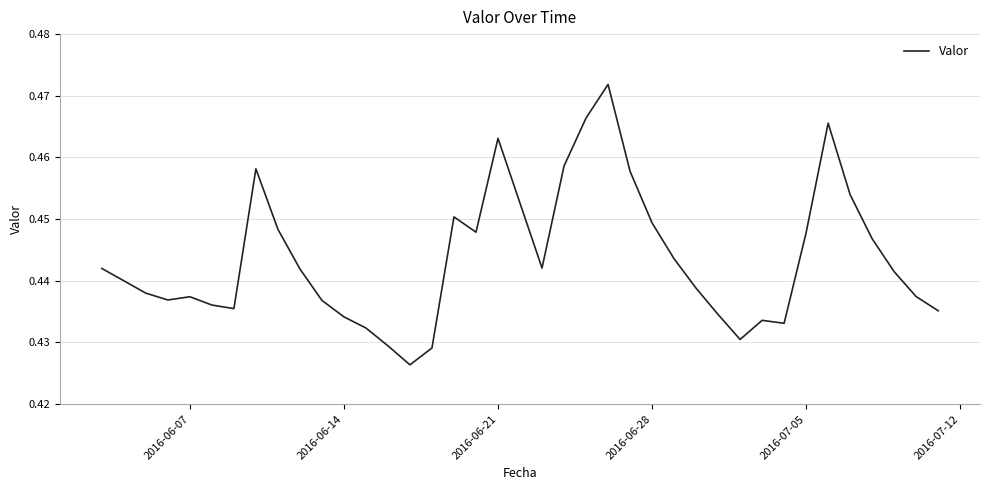

Does the chart have visible grid lines?

Yes